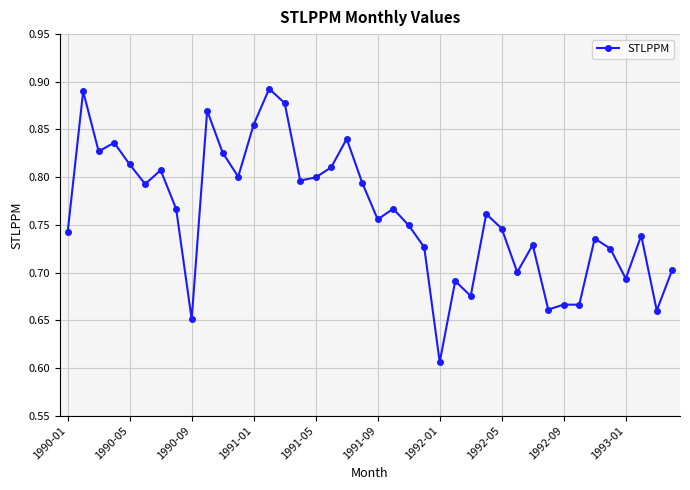

Count the values in the range 0 to 1.

40